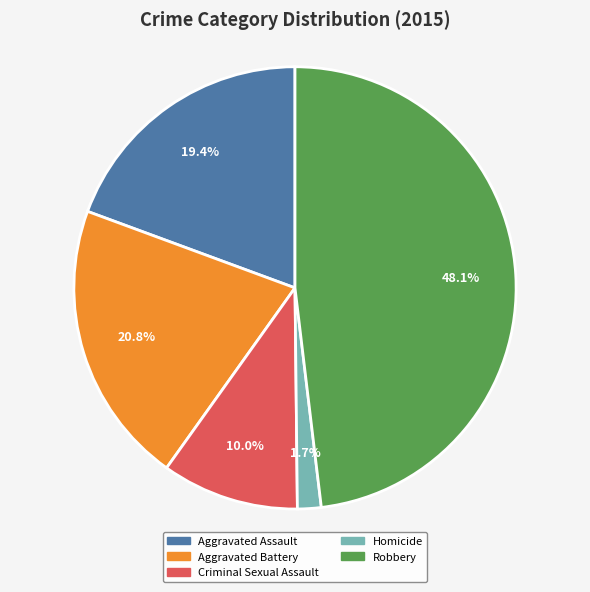

What is the ratio of the value at Homicide to the value at Criminal Sexual Assault?

0.2